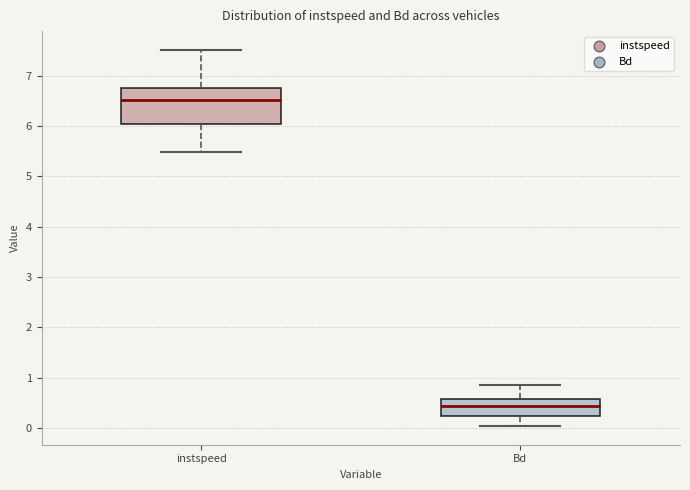

Reading left to right, transcribe this box plot: for each box, give where its median line is, the range the box spans, and where its two whiskers end, as read against the y-axis. The values are not printed on the chart, so give them approximately, as read against the axis.

instspeed: median 6.5, box 6.0 to 6.7, whiskers 5.5 to 7.5
Bd: median 0.4, box 0.2 to 0.6, whiskers 0.0 to 0.9